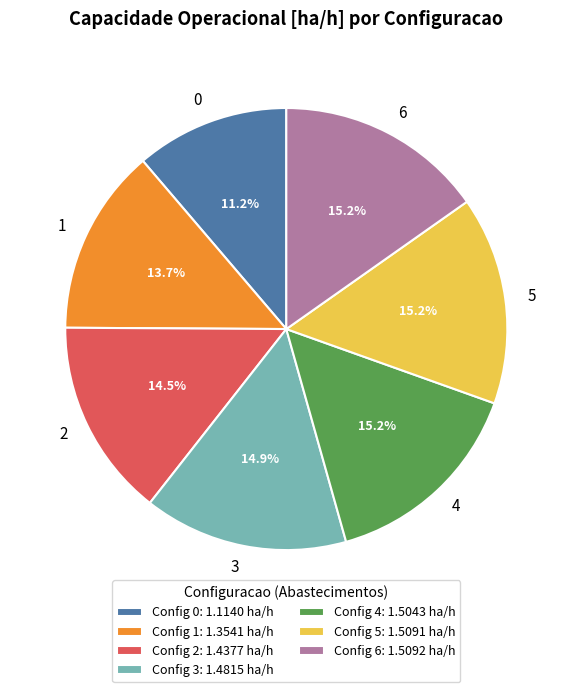

Approximately how many times larger is the value at 5 compared to 2?

1.0